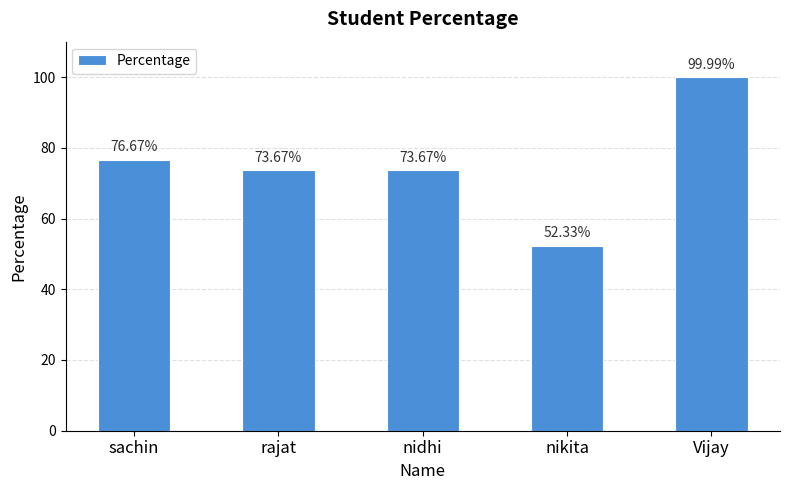

Reading left to right, what are all the values shown in this chart?

sachin=76.7	rajat=73.7	nidhi=73.7	nikita=52.3	Vijay=100.0